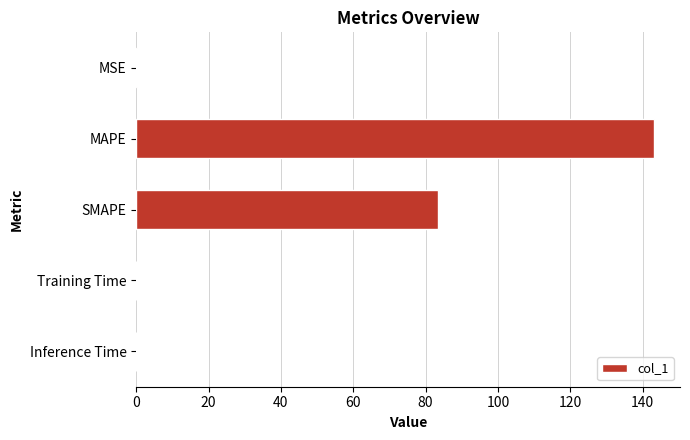

What is the maximum value shown in the chart?

143.2